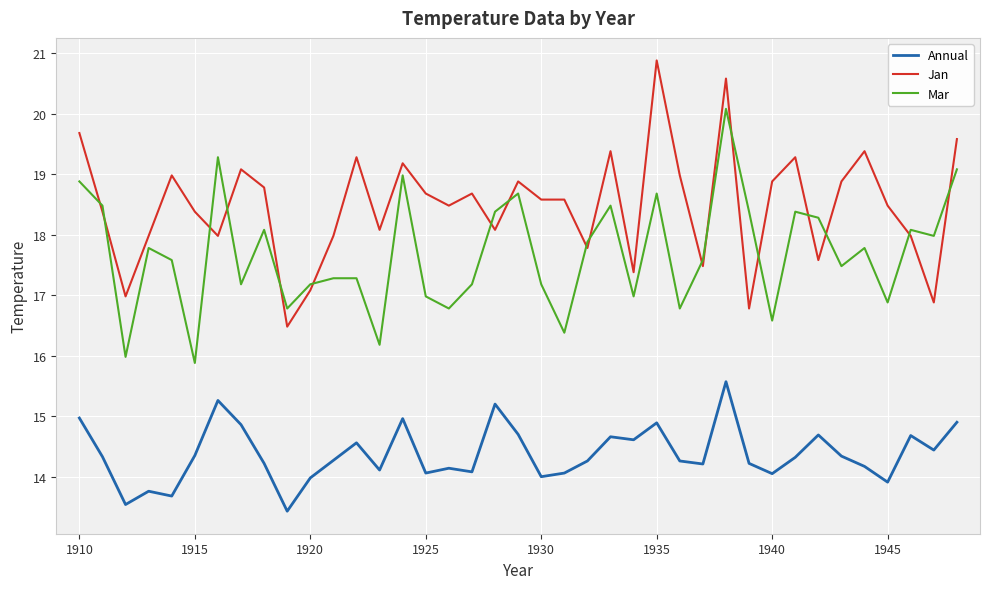

How many times do Jan and Mar cross each other?

18